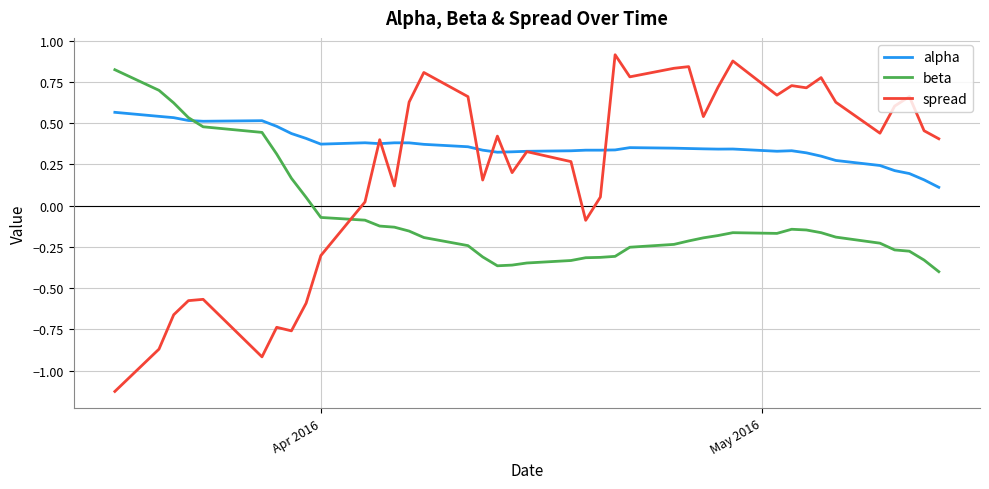

Which series has the largest total across all categories?

alpha